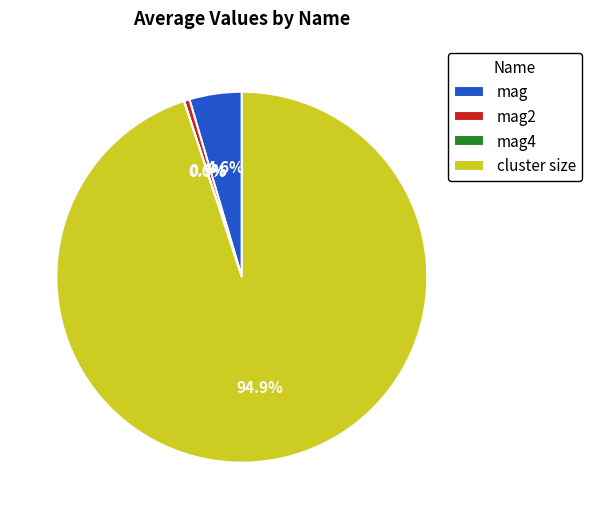

Which slice represents more than half of the pie?

cluster size